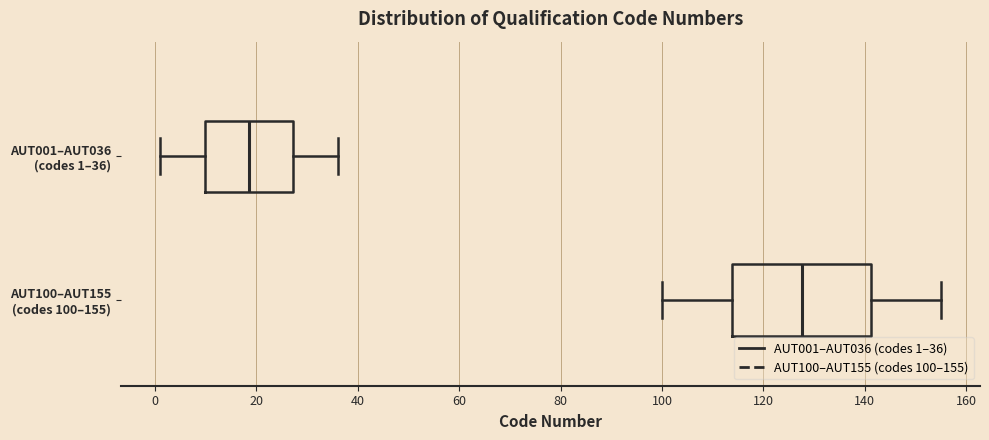

Which box has the furthest to the left median line?

AUT001–AUT036 (codes 1–36)